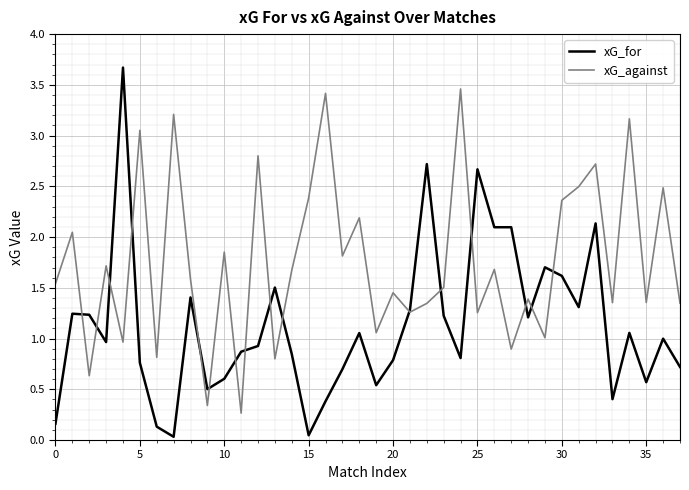

What is the maximum value shown in the chart?

3.7